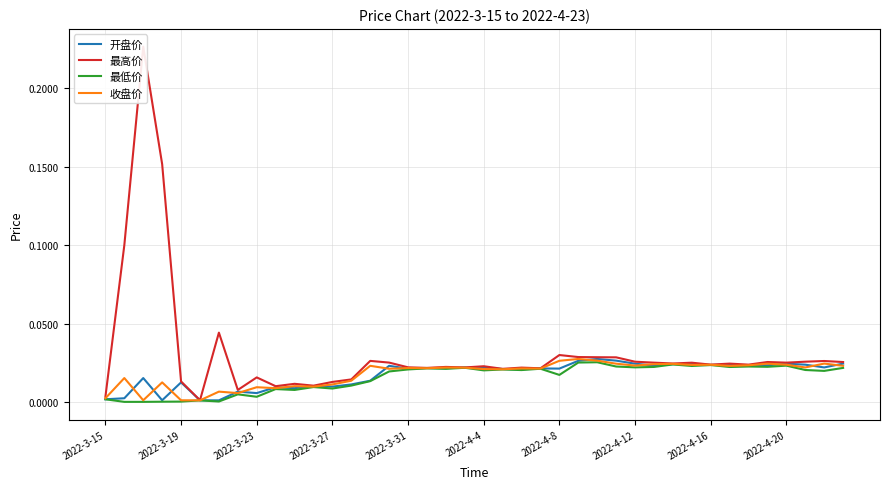

Reading right to left, extract all data points from this chart.

开盘价: 0.0	0.0	0.0	0.0	0.0	0.0	0.0	0.0	0.0	0.0	0.0	0.0	0.0	0.0	0.0	0.0	0.0	0.0	0.0	0.0	0.0	0.0	0.0	0.0	0.0	0.0	0.0	0.0	0.0	0.0	0.0	0.0	0.0	0.0	0.0	0.0	0.0	0.0	0.0	0.0
最高价: 0.0	0.0	0.0	0.0	0.0	0.0	0.0	0.0	0.0	0.0	0.0	0.0	0.0	0.0	0.0	0.0	0.0	0.0	0.0	0.0	0.0	0.0	0.0	0.0	0.0	0.0	0.0	0.0	0.0	0.0	0.0	0.0	0.0	0.0	0.0	0.0	0.2	0.2	0.1	0.0
最低价: 0.0	0.0	0.0	0.0	0.0	0.0	0.0	0.0	0.0	0.0	0.0	0.0	0.0	0.0	0.0	0.0	0.0	0.0	0.0	0.0	0.0	0.0	0.0	0.0	0.0	0.0	0.0	0.0	0.0	0.0	0.0	0.0	0.0	0.0	0.0	0.0	0.0	0.0	0.0	0.0
收盘价: 0.0	0.0	0.0	0.0	0.0	0.0	0.0	0.0	0.0	0.0	0.0	0.0	0.0	0.0	0.0	0.0	0.0	0.0	0.0	0.0	0.0	0.0	0.0	0.0	0.0	0.0	0.0	0.0	0.0	0.0	0.0	0.0	0.0	0.0	0.0	0.0	0.0	0.0	0.0	0.0